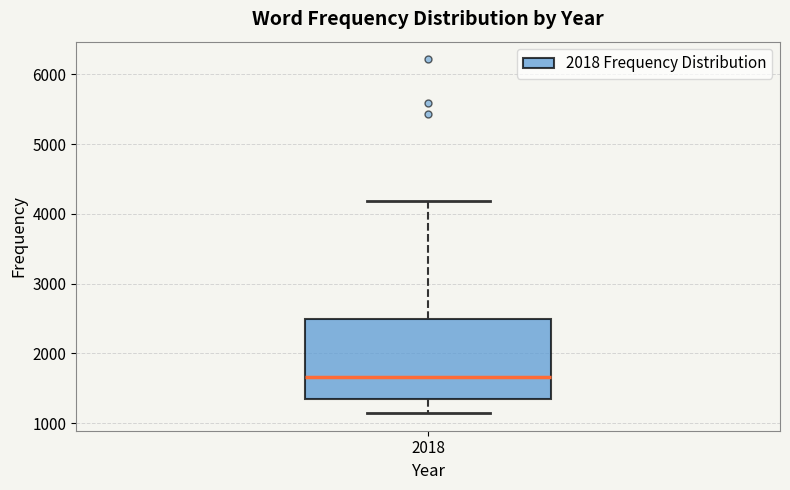

Transcribe this box plot: give where the median line is, the range the box spans, and where the two whiskers end, as read against the y-axis. The values are not printed on the chart, so give them approximately, as read against the axis.

median 1700, box 1300 to 2500, whiskers 1100 to 4200